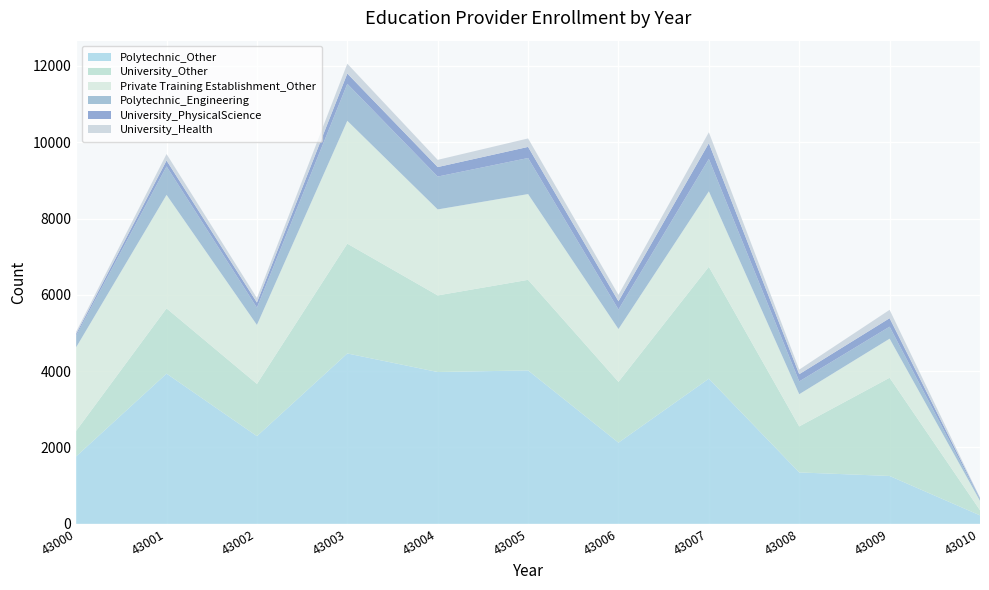

Reading left to right, what are all the values shown in this chart?

Polytechnic_Other: 1767	3936	2298	4464	3978	4020	2127	3804	1347	1254	222
University_Other: 669	1710	1368	2877	2007	2373	1593	2931	1206	2574	135
Private Training Establishment_Other: 2190	2973	1545	3219	2253	2247	1383	1977	843	1023	246
Polytechnic_Engineering: 306	747	453	969	861	945	513	849	336	315	45
University_PhysicalScience: 48	153	135	270	249	291	216	414	189	222	24
University_Health: 54	171	117	258	189	222	168	285	120	219	12